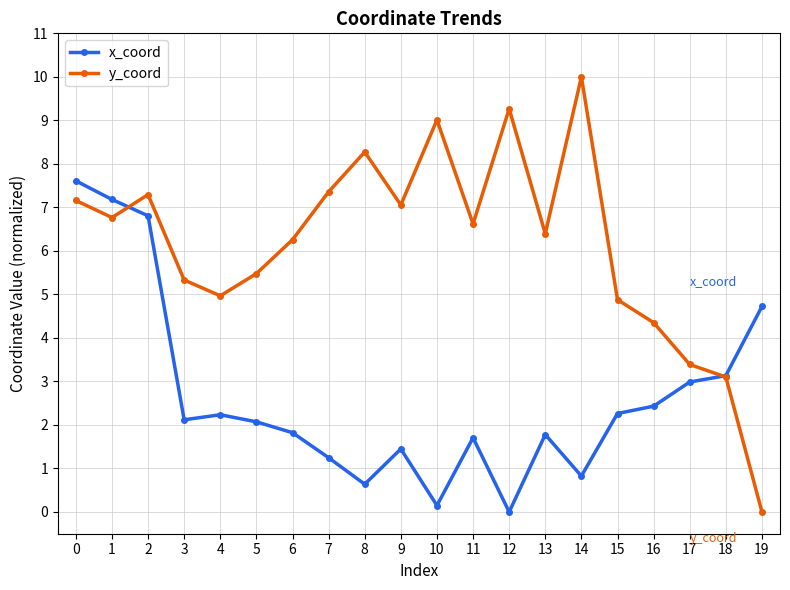

What is the sum of the y_coord values at 19 and 10?

9.0